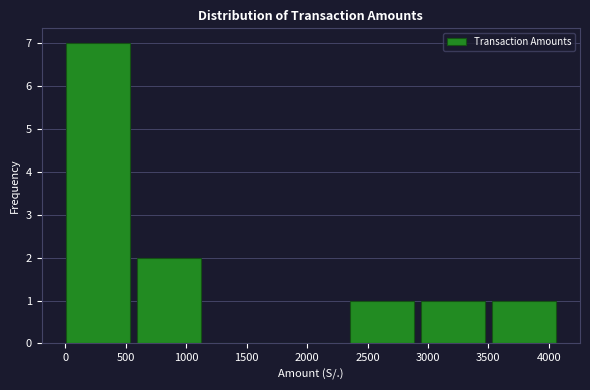

Over which range of the x-axis is the bar tallest?

0 to 600